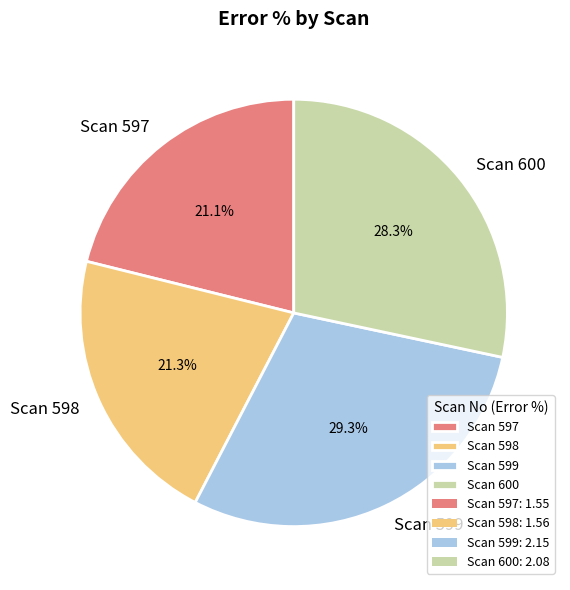

To the nearest percent, what is the difference between the Scan 600 and Scan 597 slice percentages?

7%